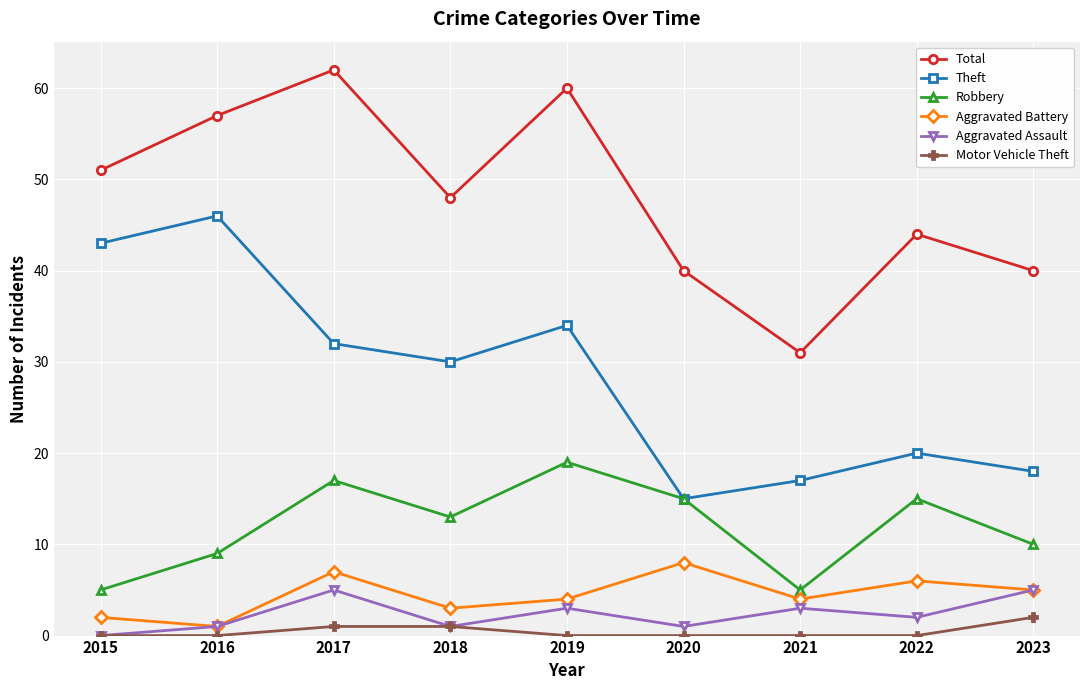

At which category is the sum across all series the highest?

2017